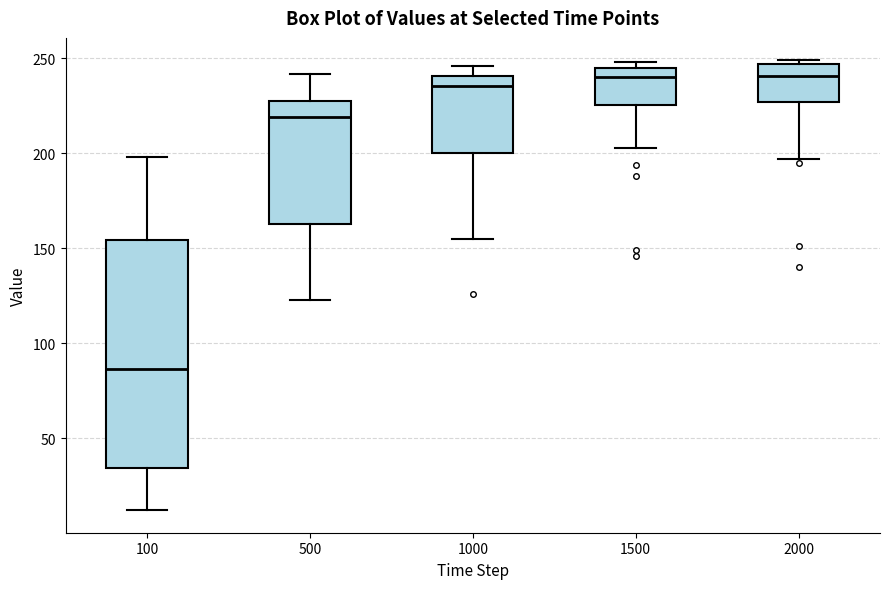

Reading left to right, transcribe this box plot: for each box, give where its median line is, the range the box spans, and where its two whiskers end, as read against the y-axis. The values are not printed on the chart, so give them approximately, as read against the axis.

100: median 85, box 35 to 155, whiskers 10 to 200
500: median 220, box 165 to 230, whiskers 125 to 240
1000: median 235, box 200 to 240, whiskers 155 to 245
1500: median 240, box 225 to 245, whiskers 205 to 250
2000: median 240, box 225 to 245, whiskers 195 to 250